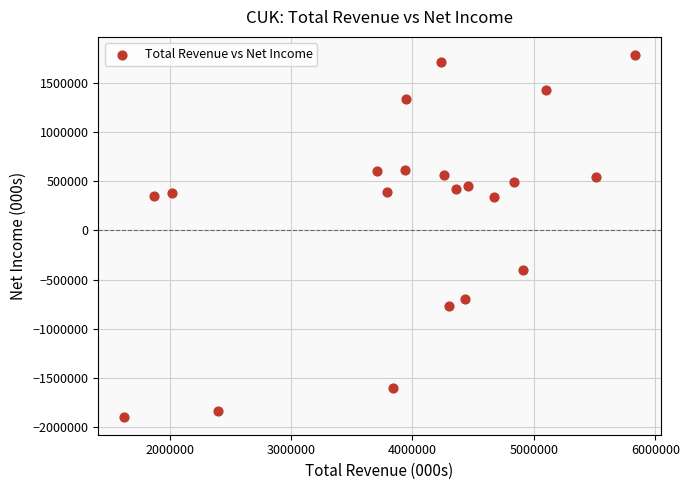

What is the range of X values (max minus min)?

4213000